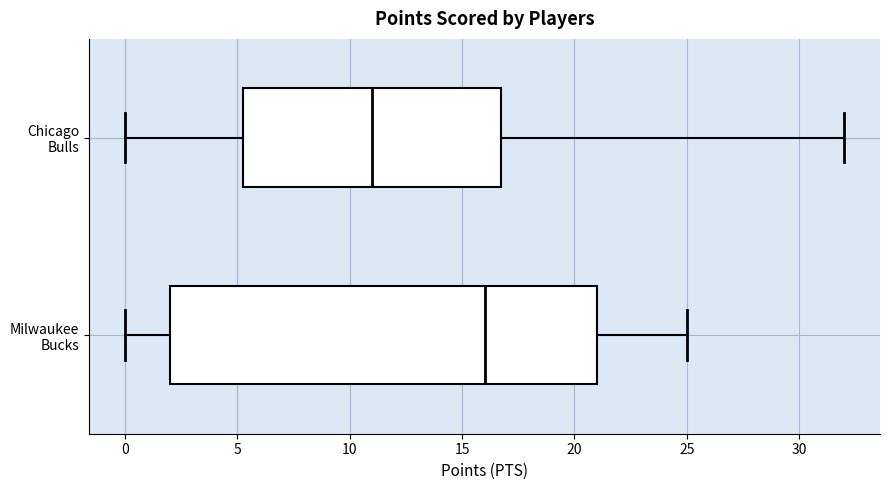

Comparing the boxes themselves (not the whiskers), which one is the widest?

Milwaukee Bucks